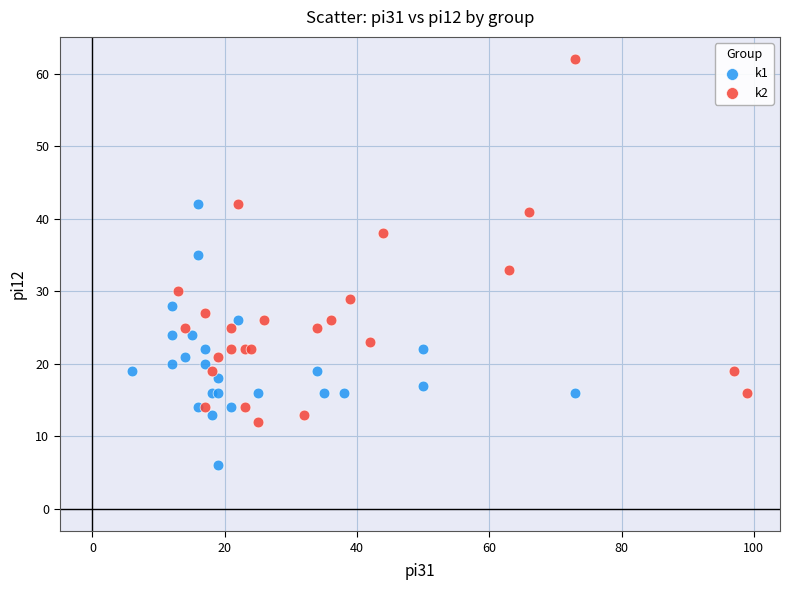

Which series has the largest Y range (max minus min)?

k2